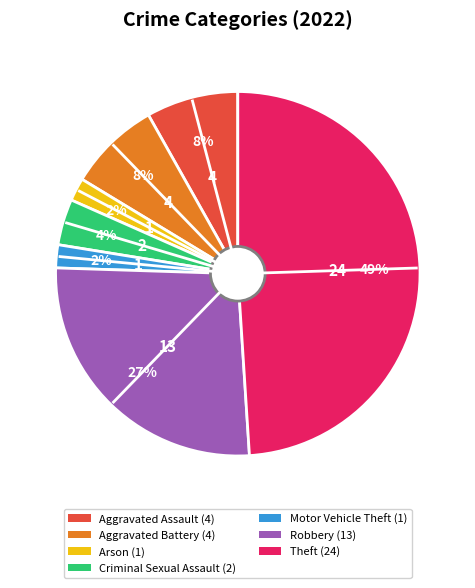

To the nearest percent, what is the difference between the largest and smallest slice percentages?

47%